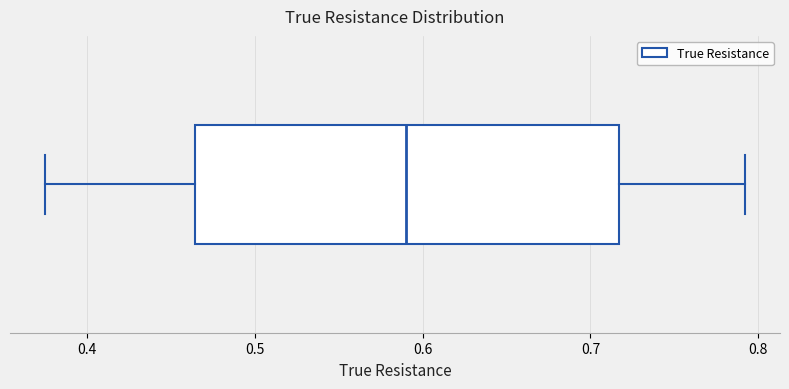

Where is the right edge of the box on the x-axis? The values are not printed on the chart, so give them approximately, as read against the axis.

0.72